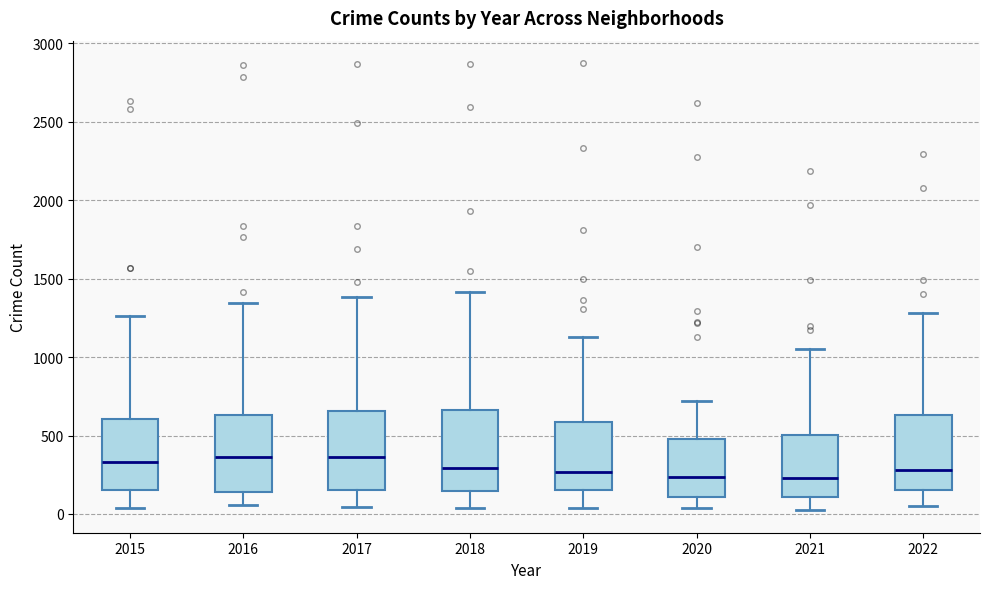

Where does the median line of the box at x = 2016 sit on the y-axis? The values are not printed on the chart, so give them approximately, as read against the axis.

350